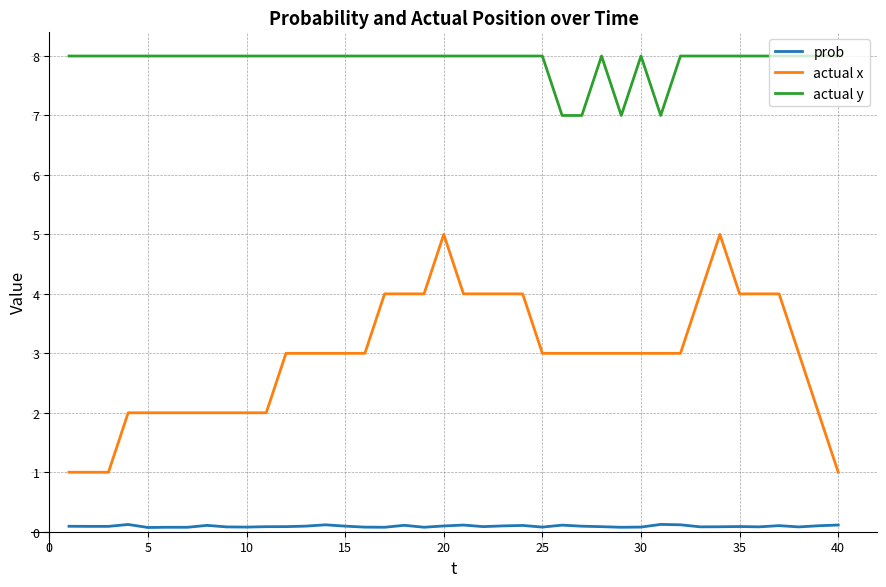

Count the number of categories in the chart.

40